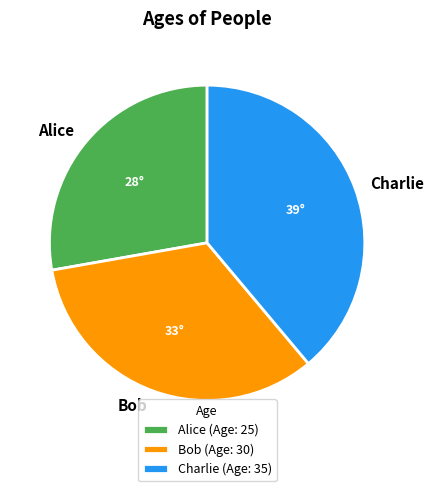

Count the number of slices in the pie.

3